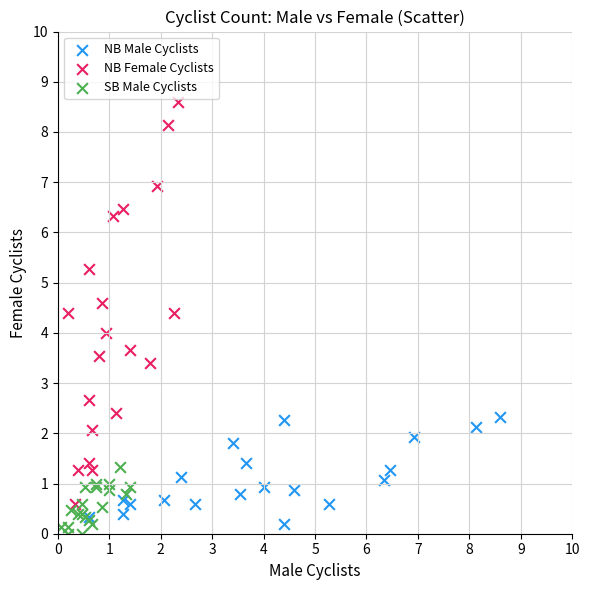

Which series contains the highest Y value?

NB Female Cyclists